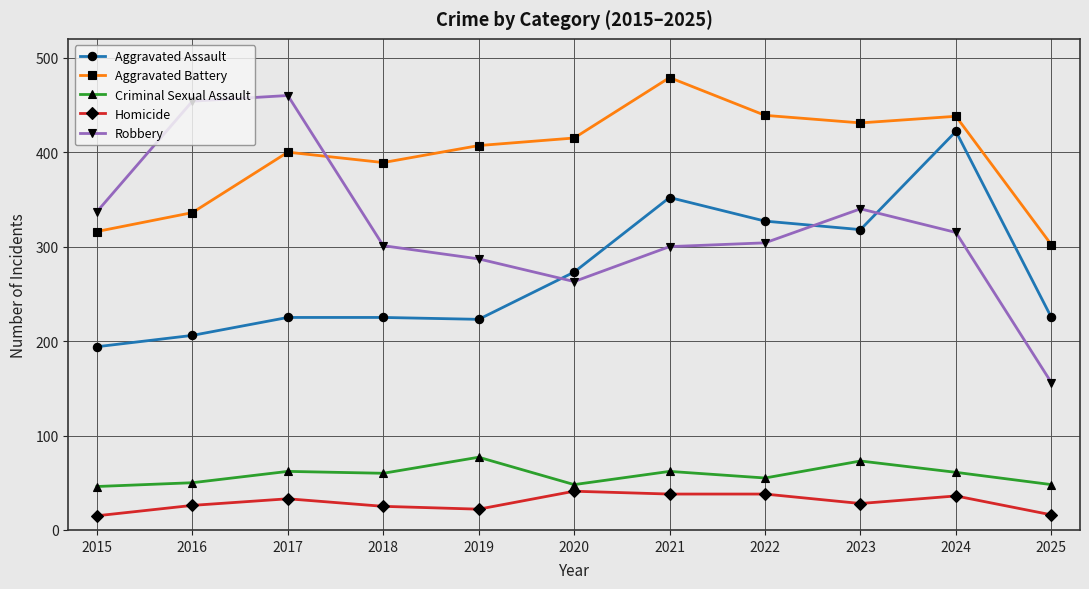

How many series are shown in this chart?

5